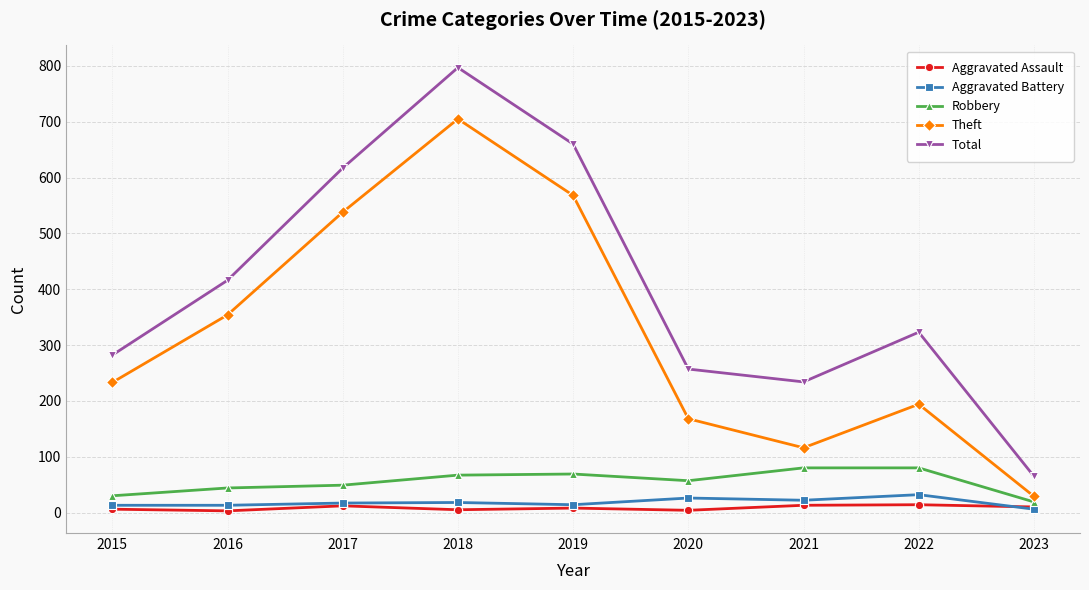

At which category is the sum across all series the highest?

2018